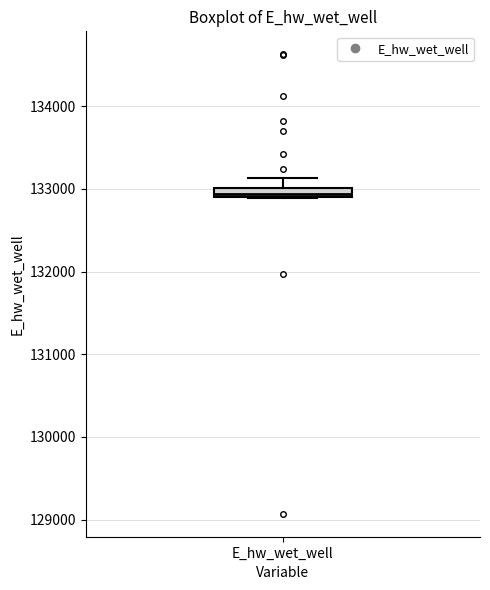

Where is the lower edge of the box for E_hw_wet_well on the y-axis? The values are not printed on the chart, so give them approximately, as read against the axis.

132900